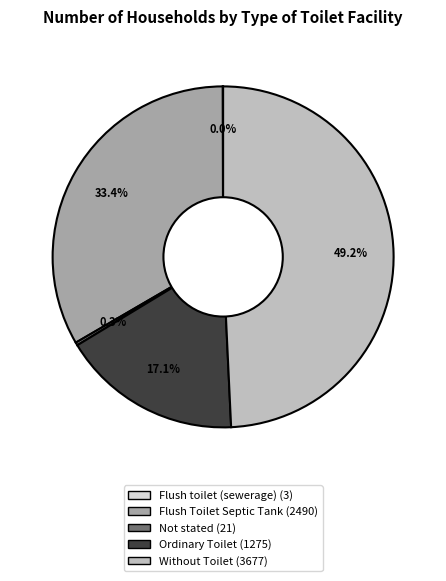

To the nearest percent, what is the average slice percentage?

20%